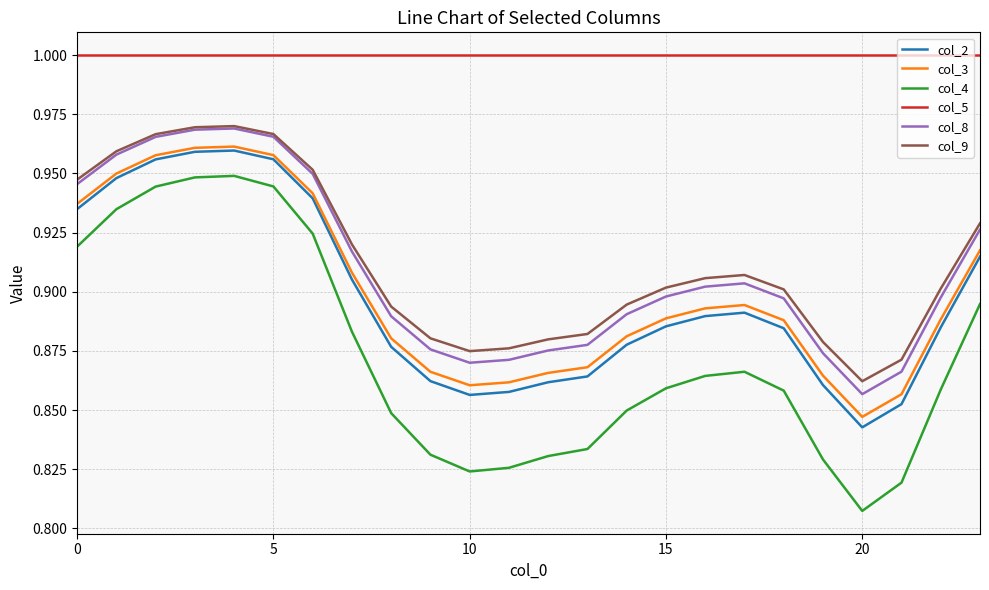

Count the number of categories in the chart.

24